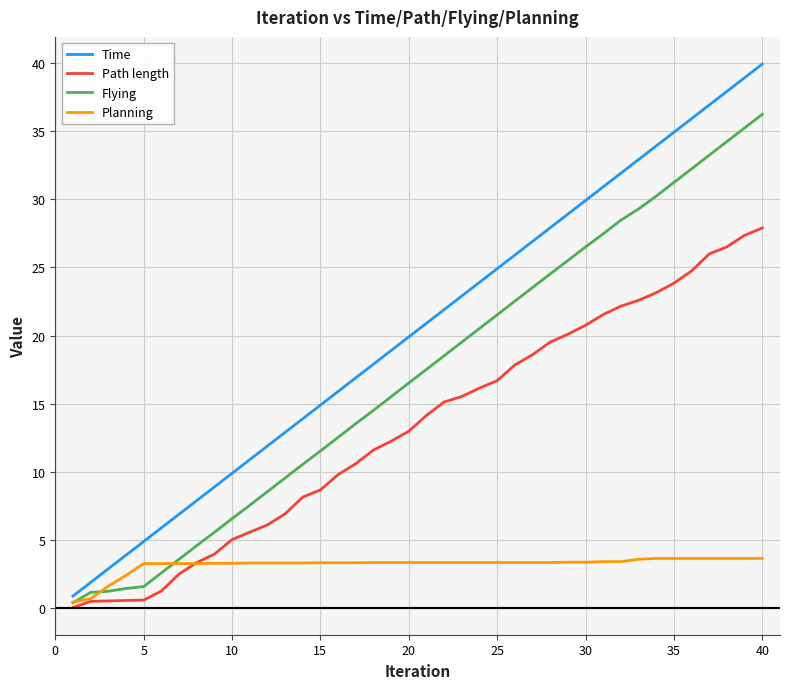

What is the minimum value for Time?

0.9